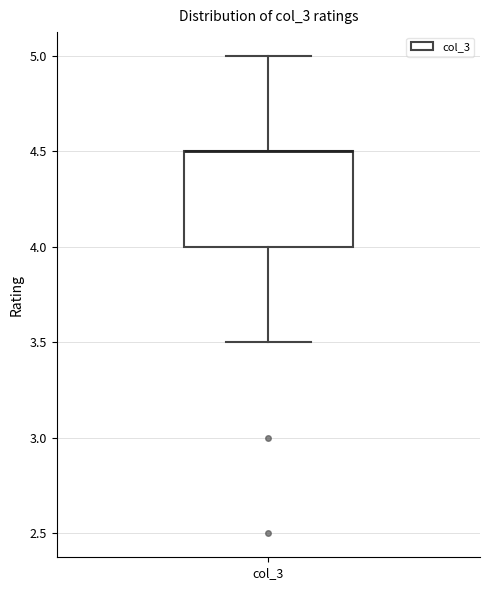

Where does the upper whisker of the box for col_3 end on the y-axis? The values are not printed on the chart, so give them approximately, as read against the axis.

5.0